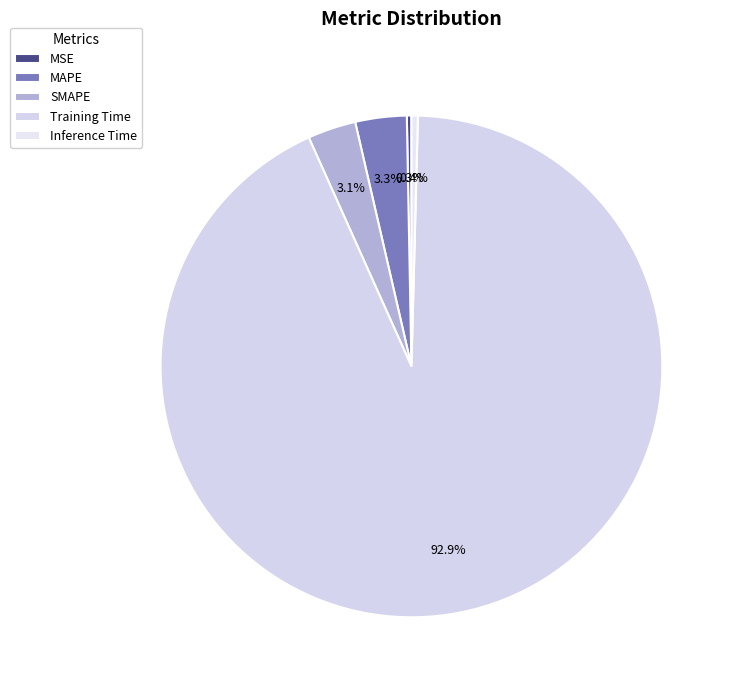

Combined, what portion of the pie is Training Time and MSE?

93.2%